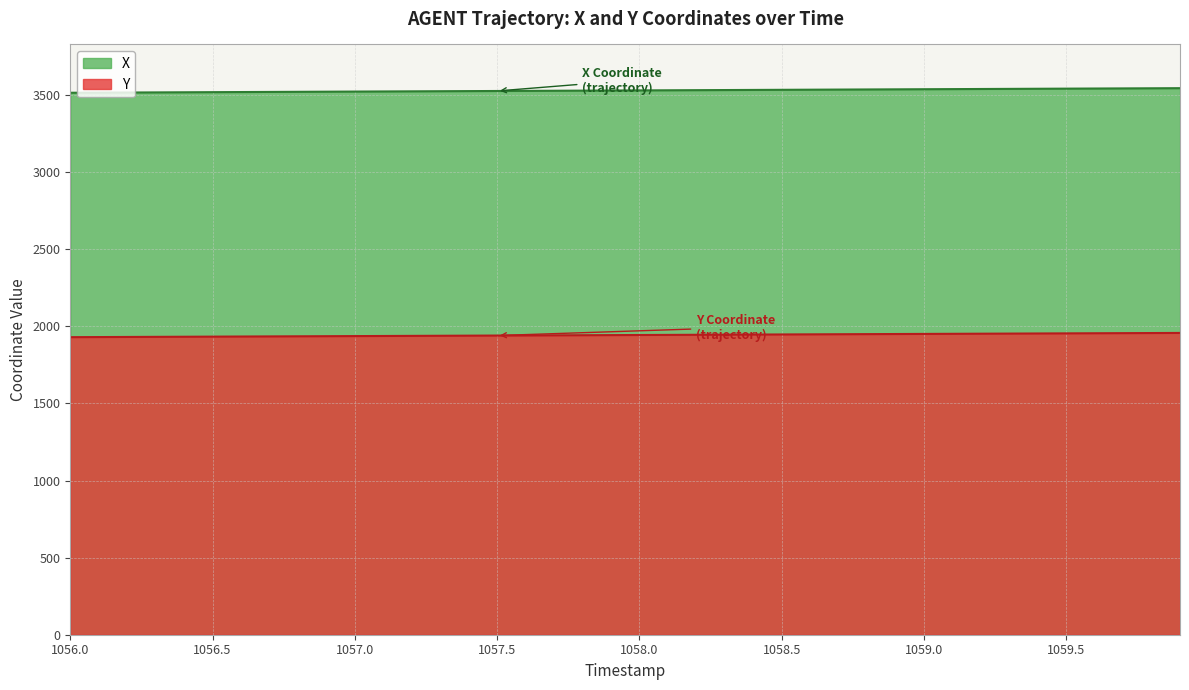

What is the maximum value for X?

3544.8